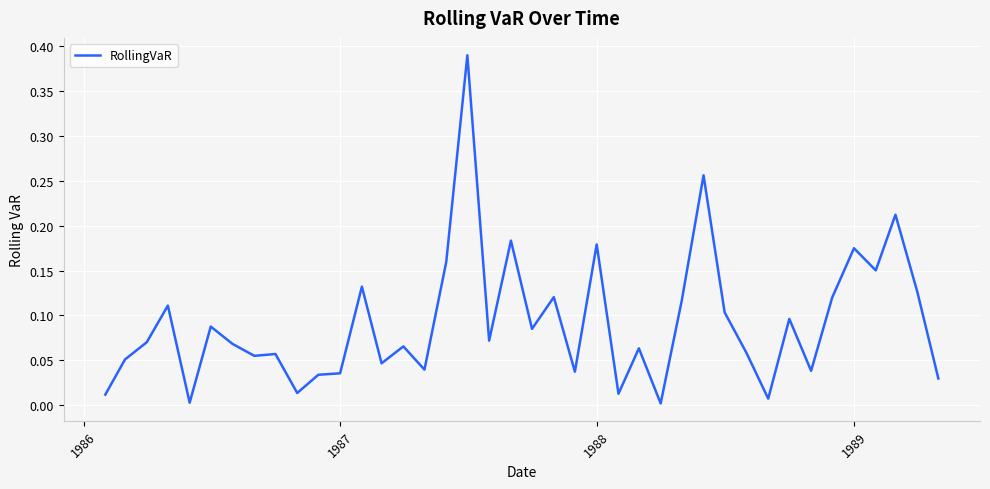

What is the sum of all values?

3.7